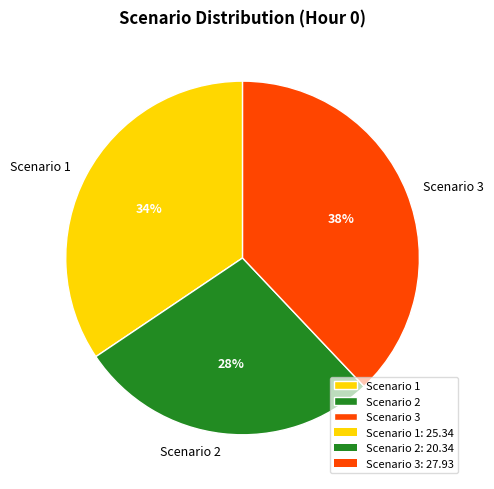

Which has a higher value, Scenario 2 or Scenario 1?

Scenario 1